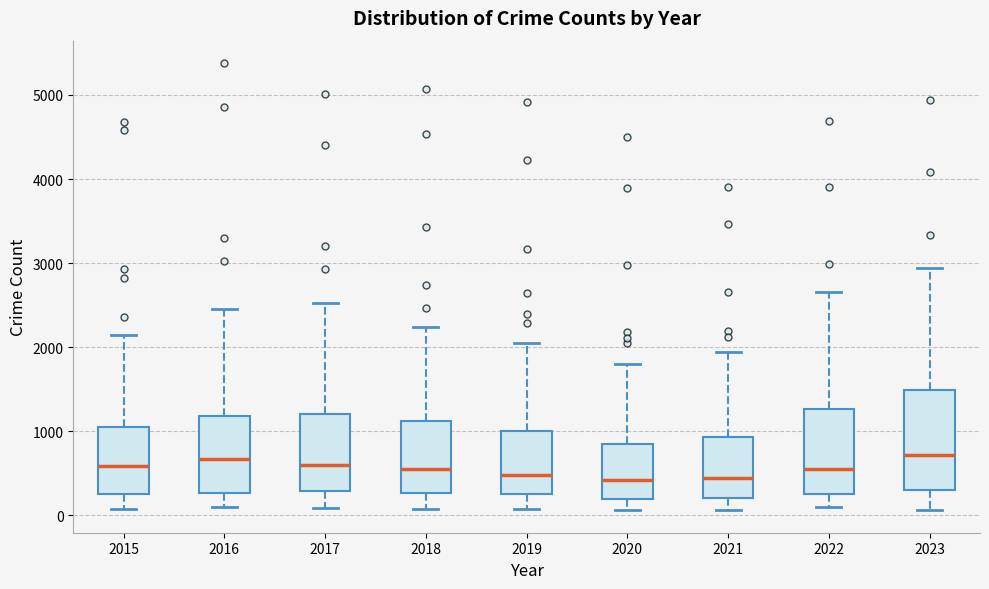

Where does the median line of the box at x = 2015 sit on the y-axis? The values are not printed on the chart, so give them approximately, as read against the axis.

600